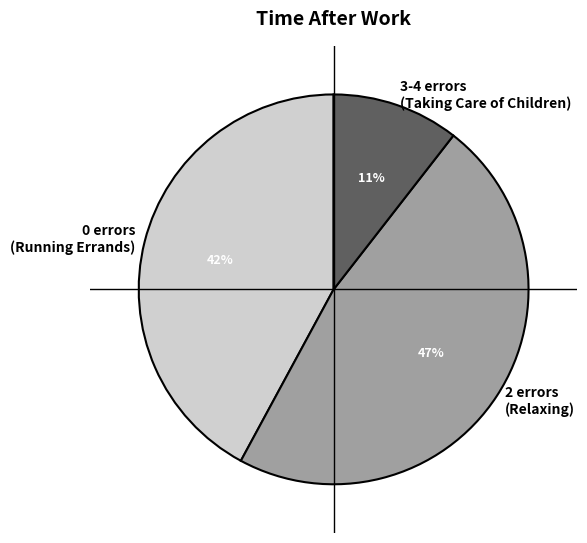

Is the sum of 2 errors (Relaxing) and 0 errors (Running Errands) greater than half?

Yes